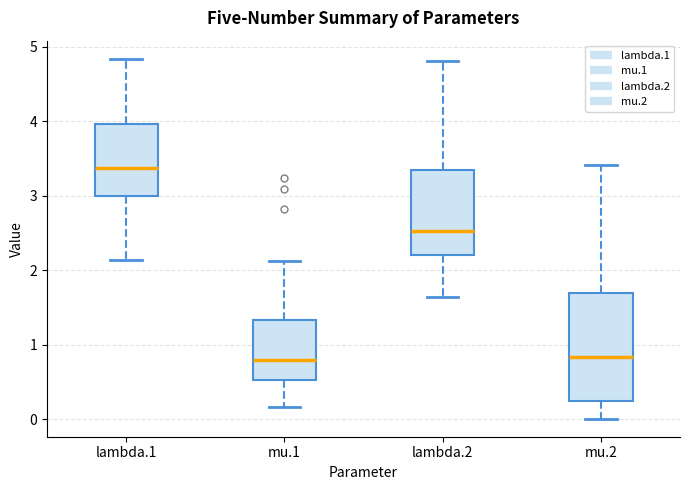

Which box has the highest median line?

lambda.1